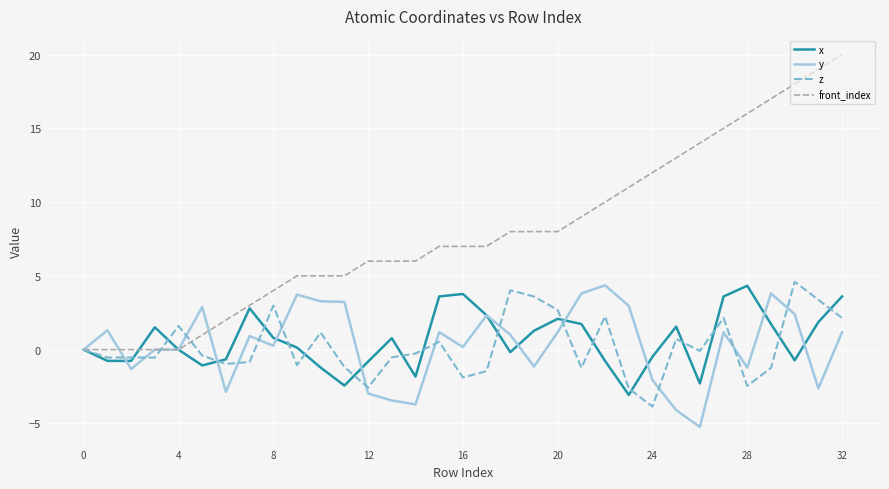

Which series has the widest spread of values?

front_index